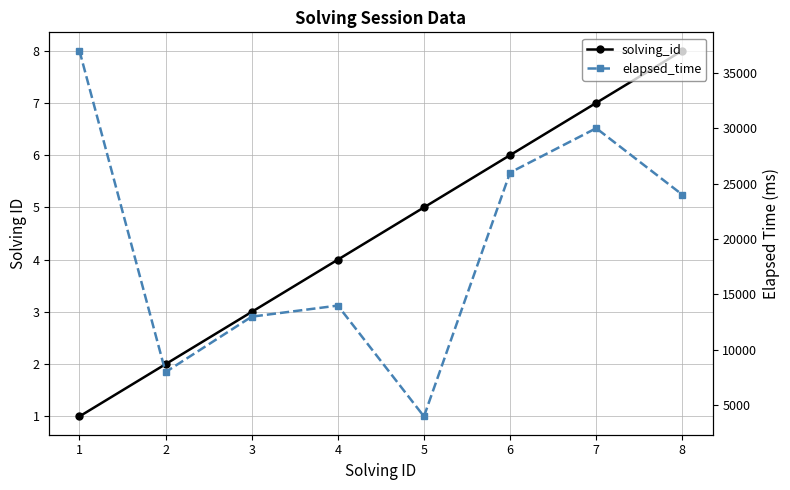

True or false: solving_id and elapsed_time intersect in this chart.

False